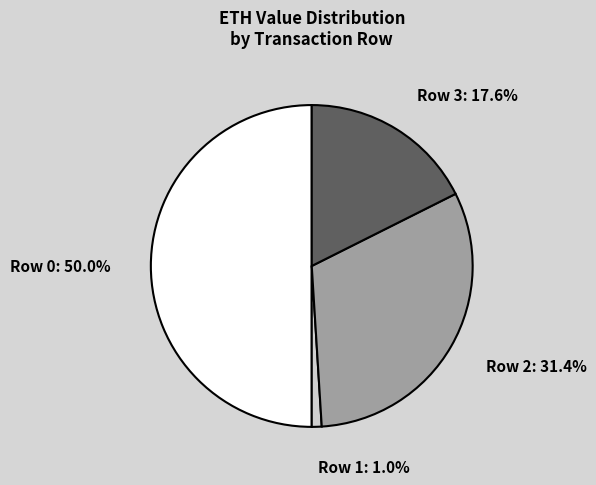

What is the largest slice in the pie chart?

Row 0: 50.0%